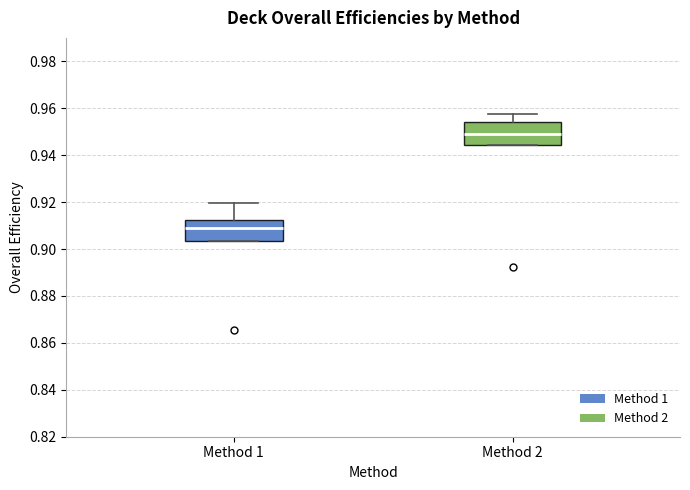

Reading left to right, read every box against the y-axis: the position of its median line, the range the box covers, and the ends of its whiskers. The values are not printed on the chart, so give them approximately, as read against the axis.

Method 1: median 0.910, box 0.904 to 0.912, whiskers 0.904 to 0.920
Method 2: median 0.950, box 0.944 to 0.954, whiskers 0.944 to 0.958